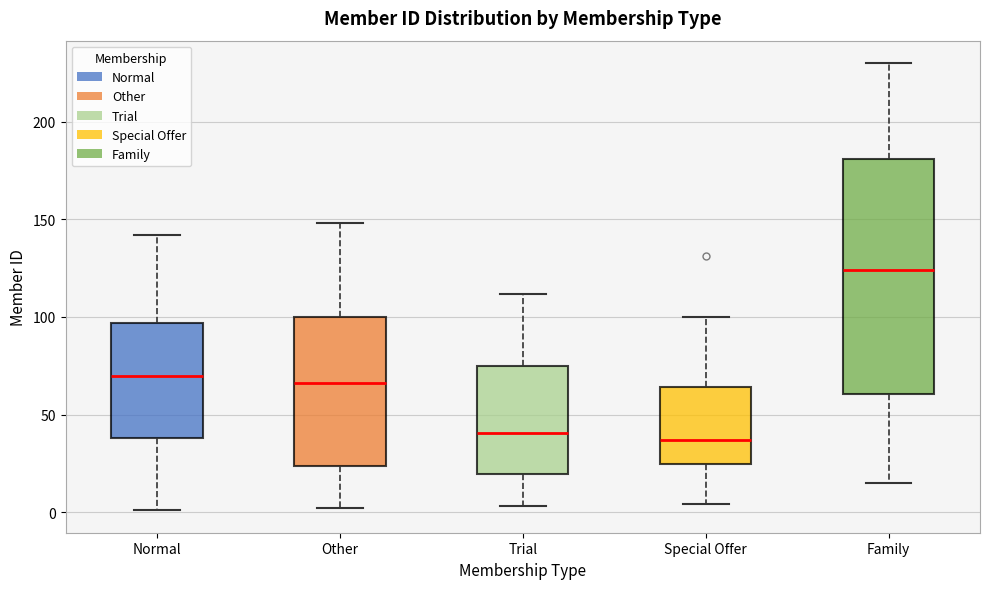

Reading left to right, transcribe this box plot: for each box, give where its median line is, the range the box spans, and where its two whiskers end, as read against the y-axis. The values are not printed on the chart, so give them approximately, as read against the axis.

Normal: median 70, box 40 to 95, whiskers 0 to 140
Other: median 65, box 25 to 100, whiskers 0 to 150
Trial: median 40, box 20 to 75, whiskers 5 to 110
Special Offer: median 35, box 25 to 65, whiskers 5 to 100
Family: median 125, box 60 to 180, whiskers 15 to 230